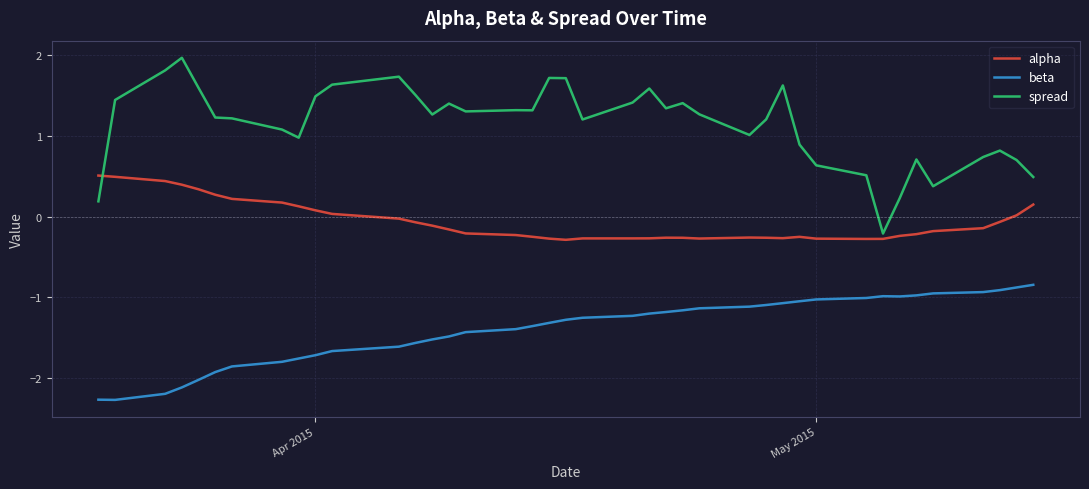

List the series in order of their peak value, highest first.

spread, alpha, beta